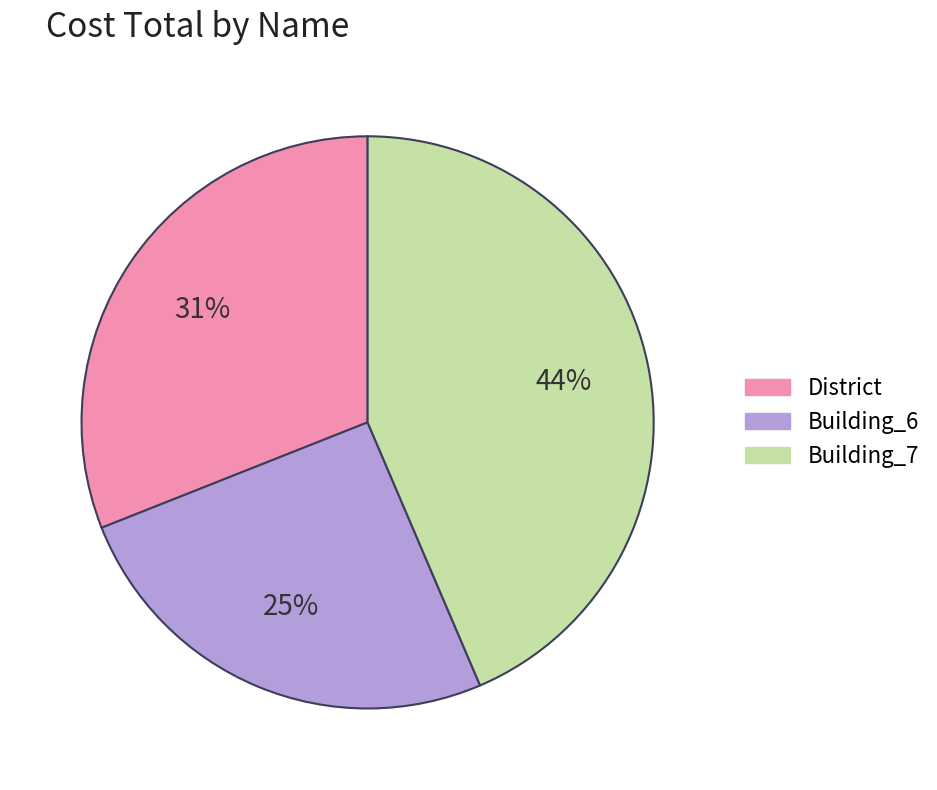

To the nearest percent, what is the average slice percentage?

33%